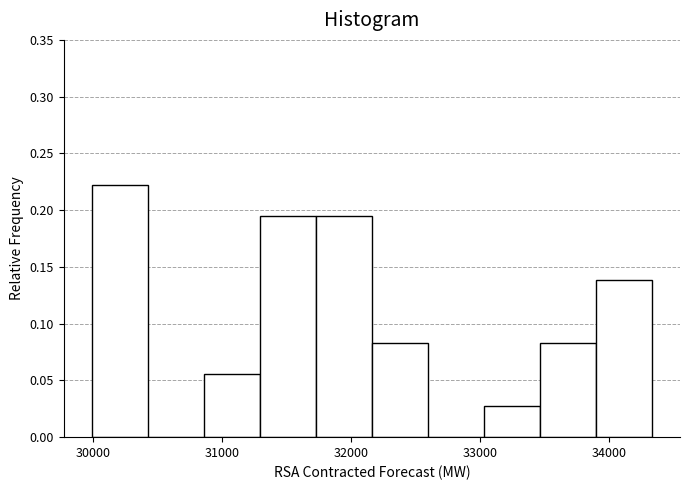

Reading left to right, list every bar in this chart as the range it spans on the x-axis followed by its height. Neither the bar edges nor the heights are printed on the chart, so give them approximately, as read against the axes.

30000 to 30400: 0.220
30400 to 30900: 0
30900 to 31300: 0.055
31300 to 31700: 0.195
31700 to 32200: 0.195
32200 to 32600: 0.085
32600 to 33000: 0
33000 to 33500: 0.030
33500 to 33900: 0.085
33900 to 34300: 0.140